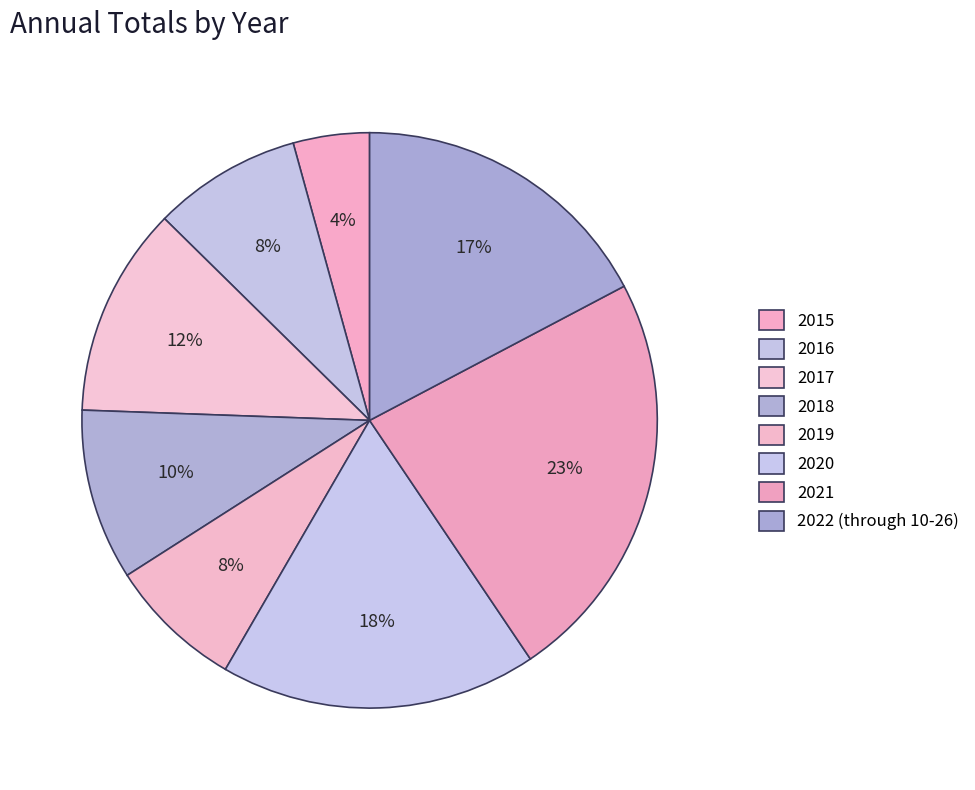

True or false: 2022 (through 10-26) accounts for 17% of the total.

True